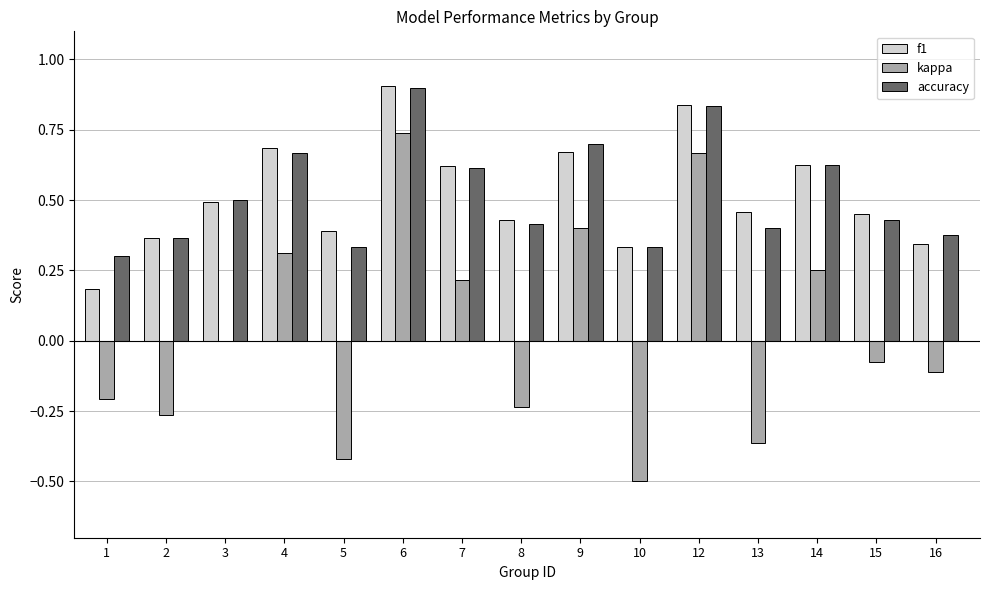

What is the sum of all accuracy values?

7.8